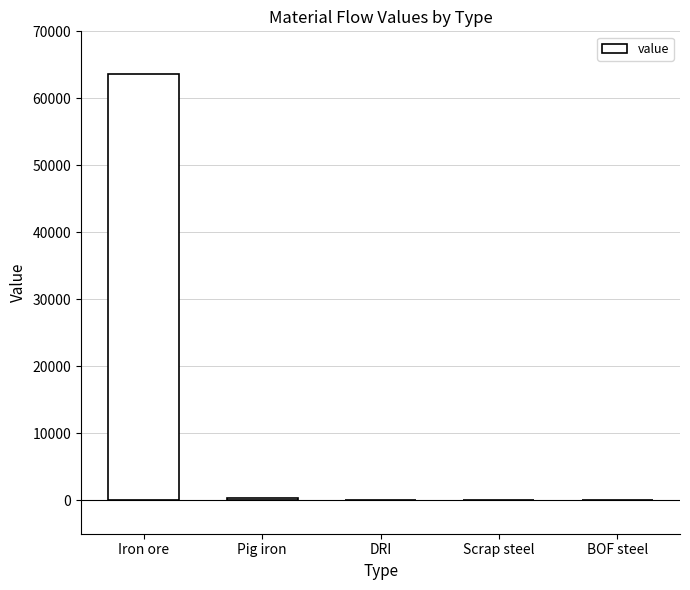

Reading right to left, list all the values displayed in this chart.

BOF steel=0.0	Scrap steel=0.0	DRI=0.0	Pig iron=401.1	Iron ore=63662.2